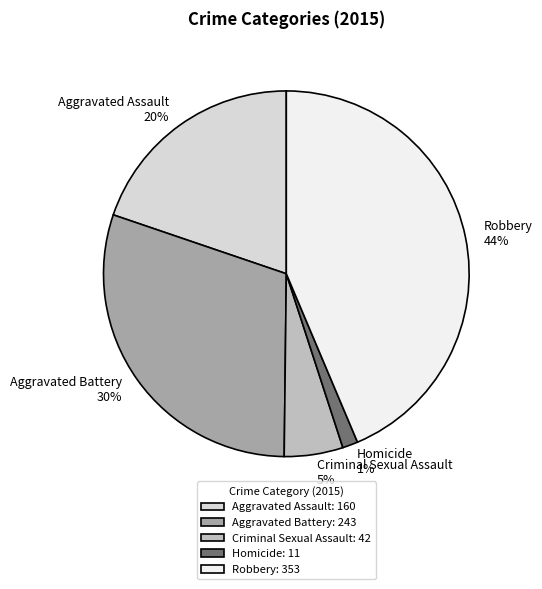

What is the largest slice in the pie chart?

Robbery